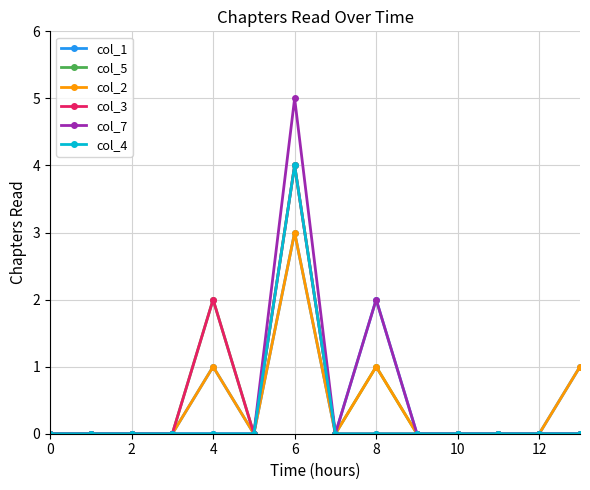

What is the maximum value shown in the chart?

5